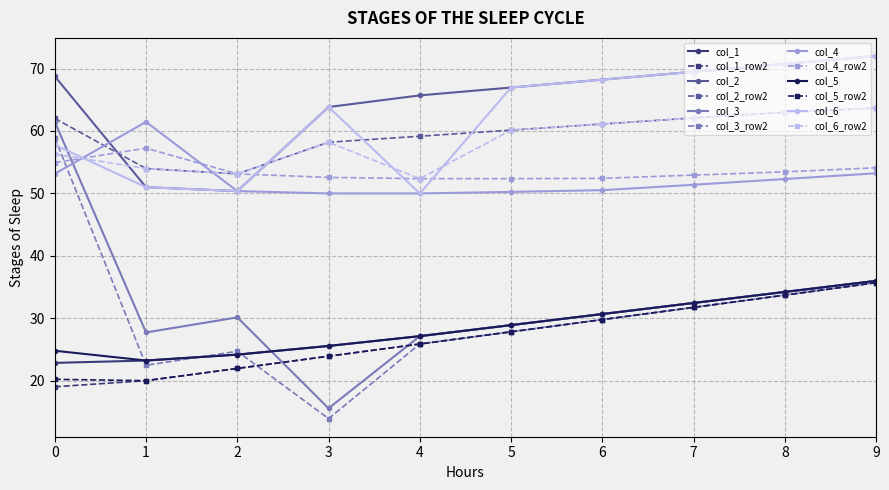

Which series has the widest spread of values?

col_3